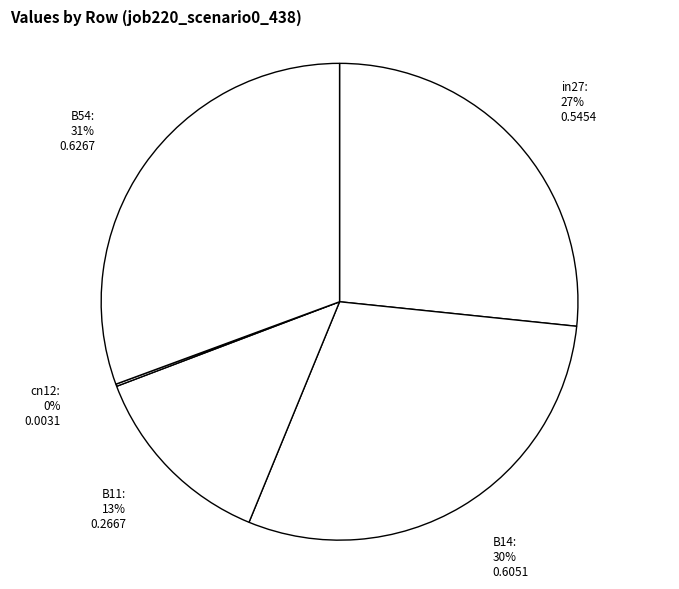

Which slice is the largest?

B54